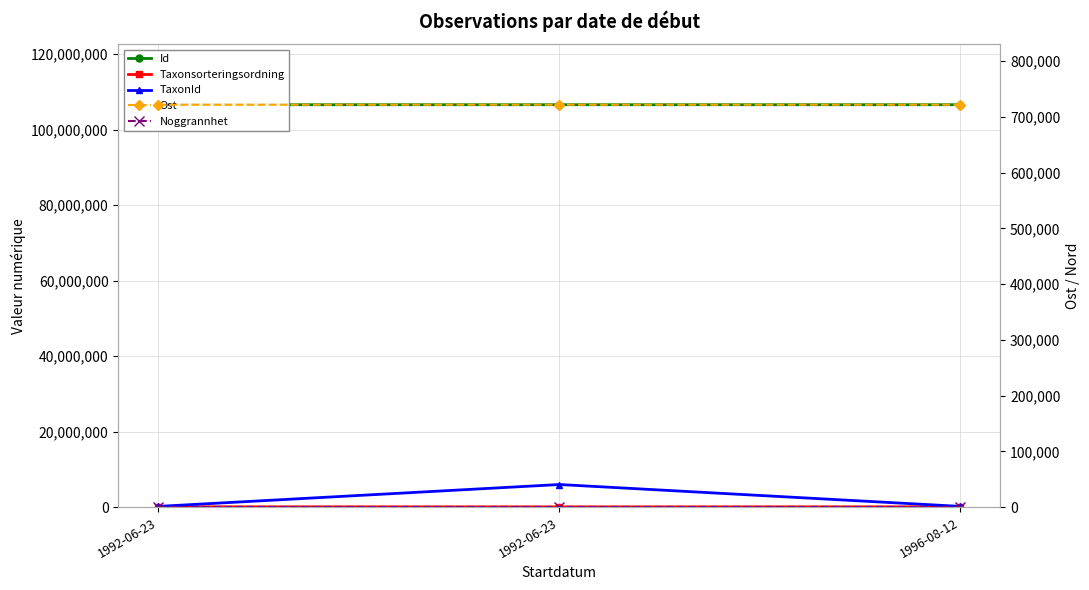

How many lines are shown in the chart?

5